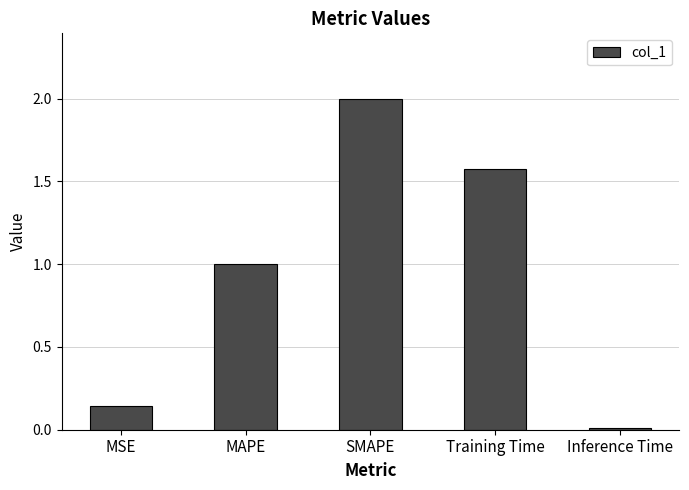

Approximately how many times larger is the value at MAPE compared to Training Time?

0.6